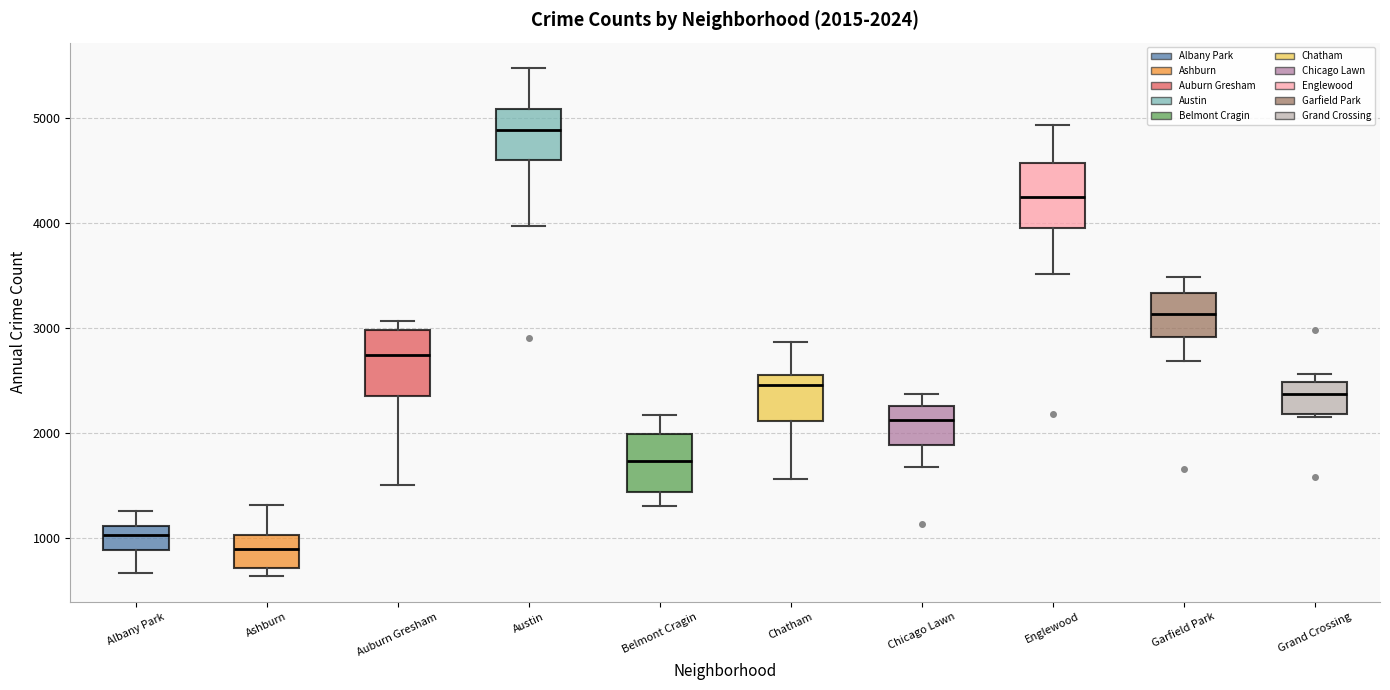

Which box's median line is the lowest?

Ashburn